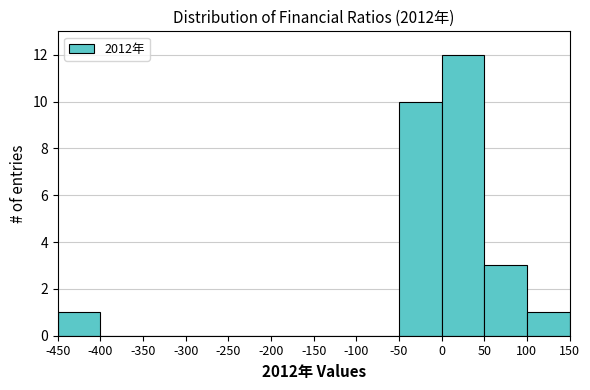

Reading left to right, transcribe this chart: for each bar, give the range it covers on the x-axis and its height. The values are not printed on the chart, so give them approximately, as read against the axis.

-450 to -400: 1
-400 to -350: 0
-350 to -300: 0
-300 to -250: 0
-250 to -200: 0
-200 to -150: 0
-150 to -100: 0
-100 to -50: 0
-50 to 0: 10
0 to 50: 12
50 to 100: 3
100 to 150: 1